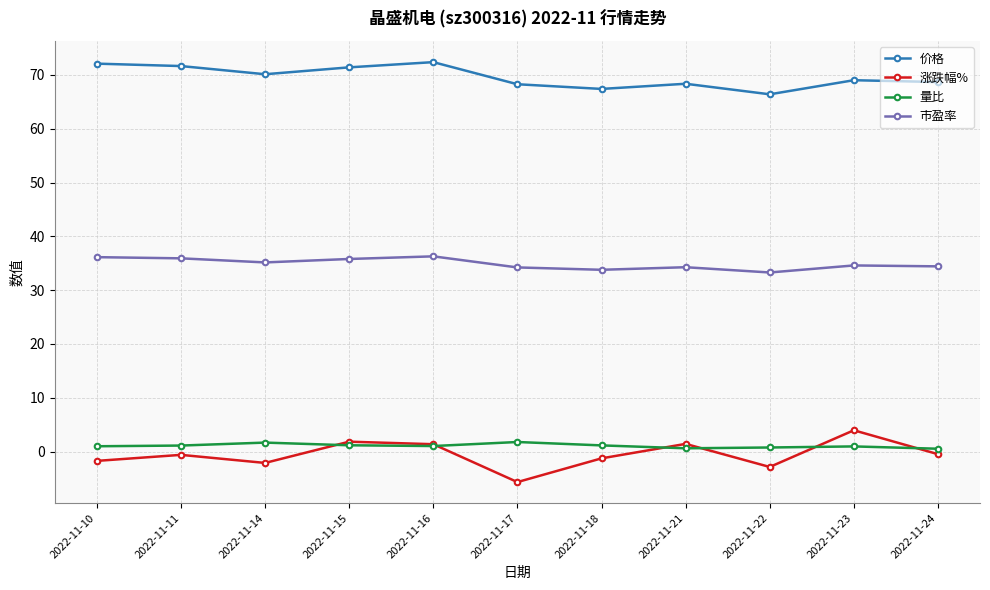

At how many categories does at least one series exceed 50?

11